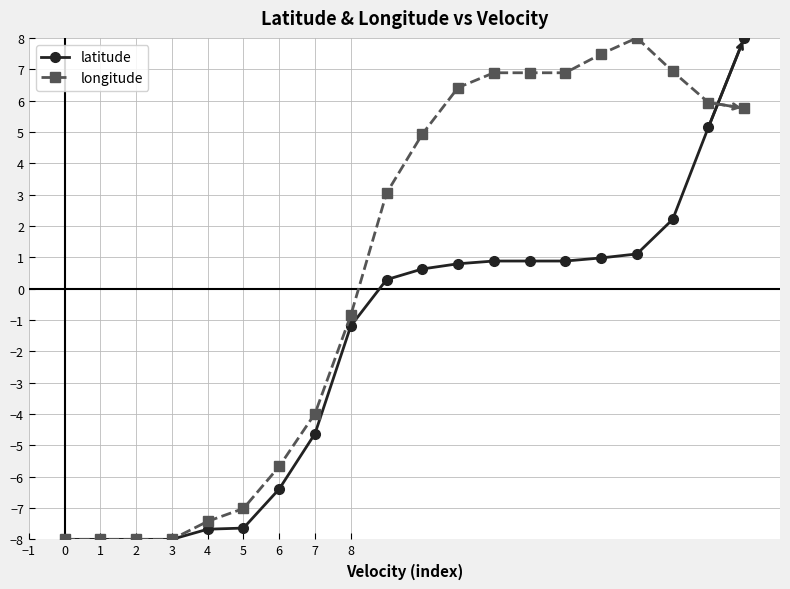

List the series in order of their overall mean, lowest first.

latitude, longitude